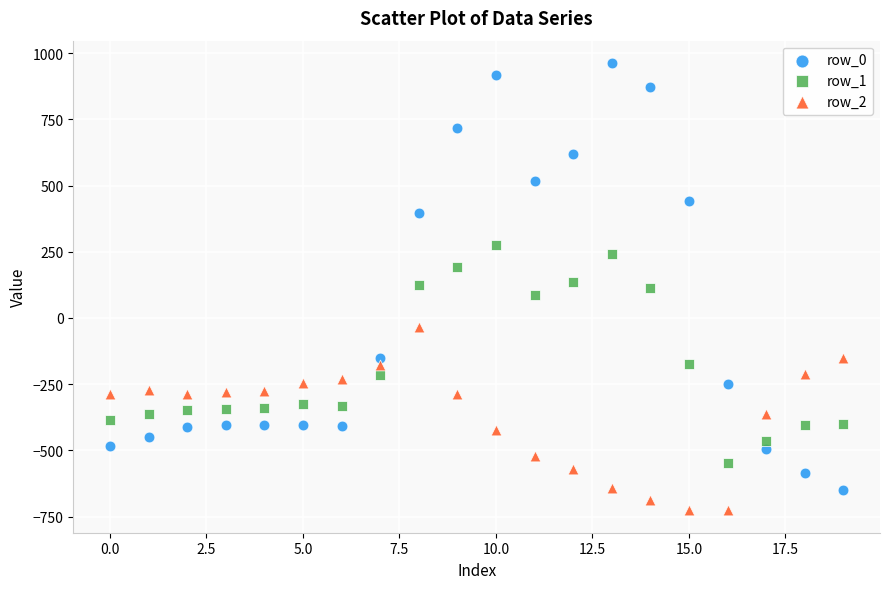

Which series reaches the minimum Y coordinate?

row_2